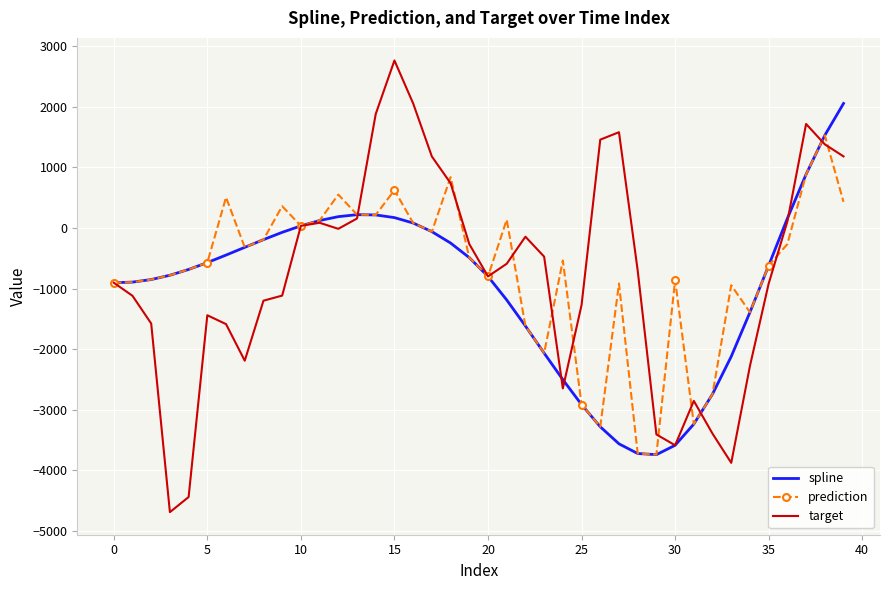

What is the minimum value shown in the chart?

-4686.8